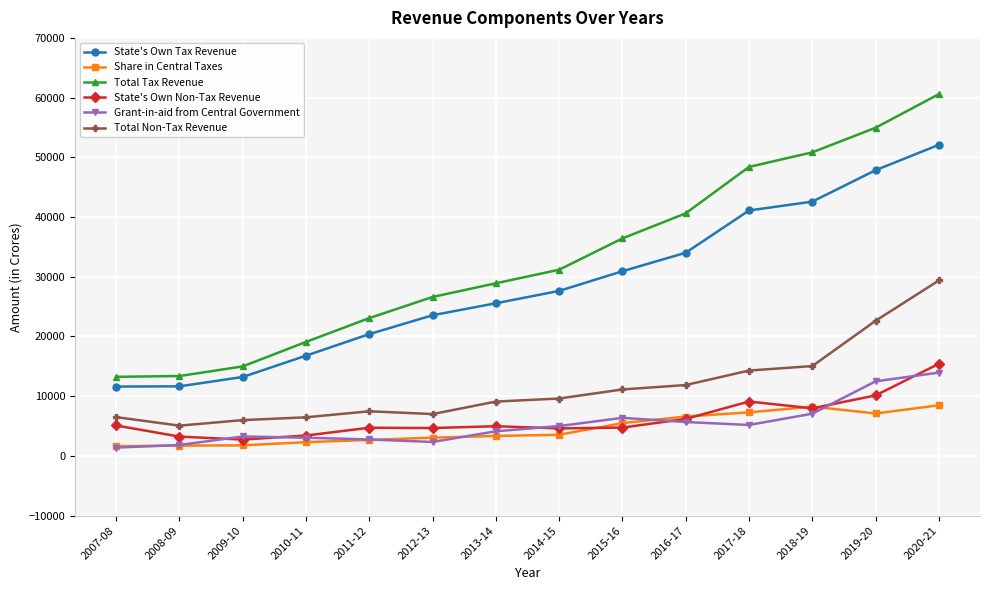

The value of Total Tax Revenue at 2017-18 is 48396.9. True or false?

True